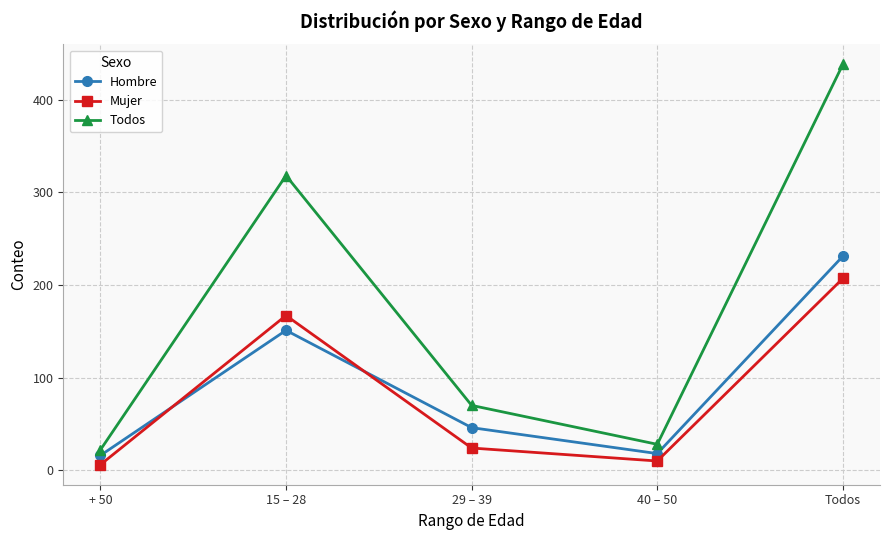

What is the difference between the Mujer values at Todos and 29 – 39?

183